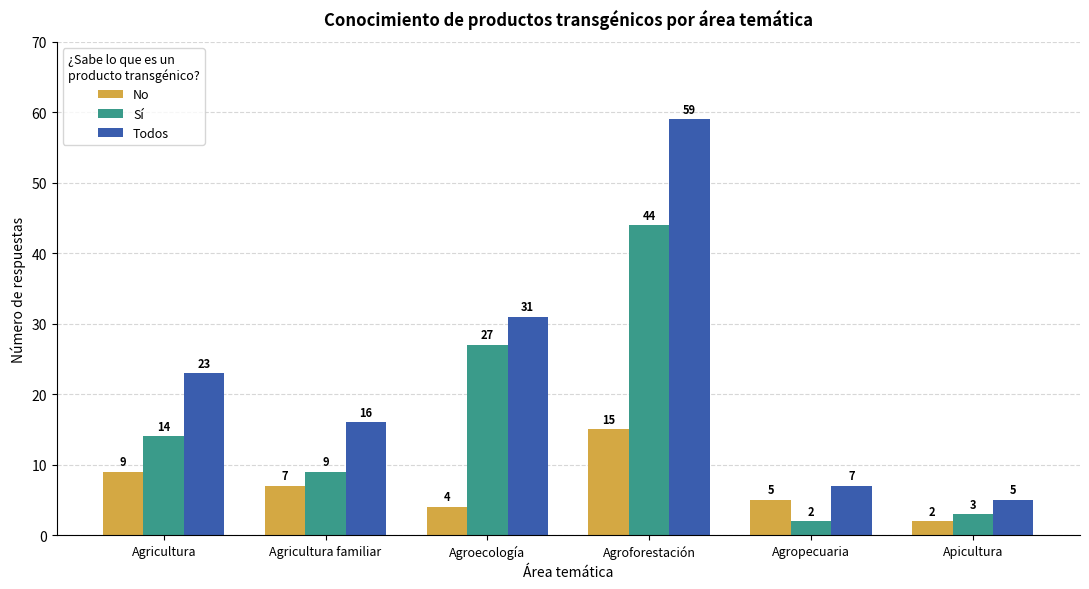

Which series has the widest spread of values?

Todos